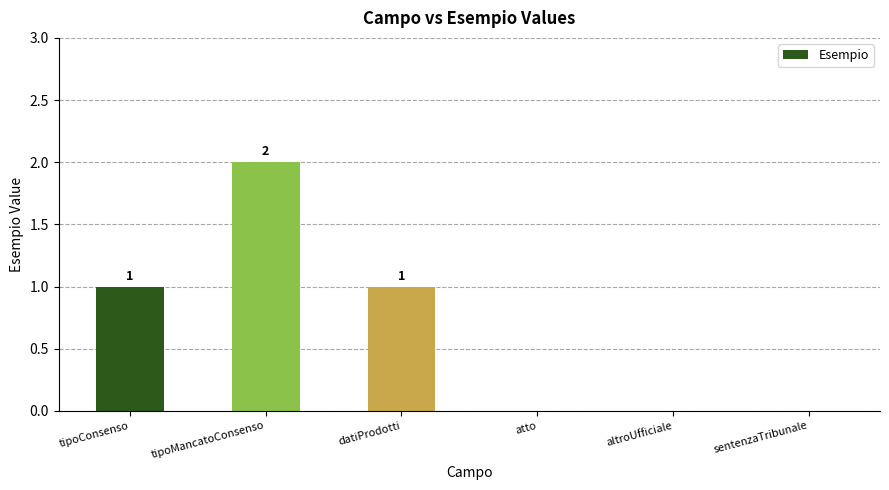

What is the sum of all values?

4